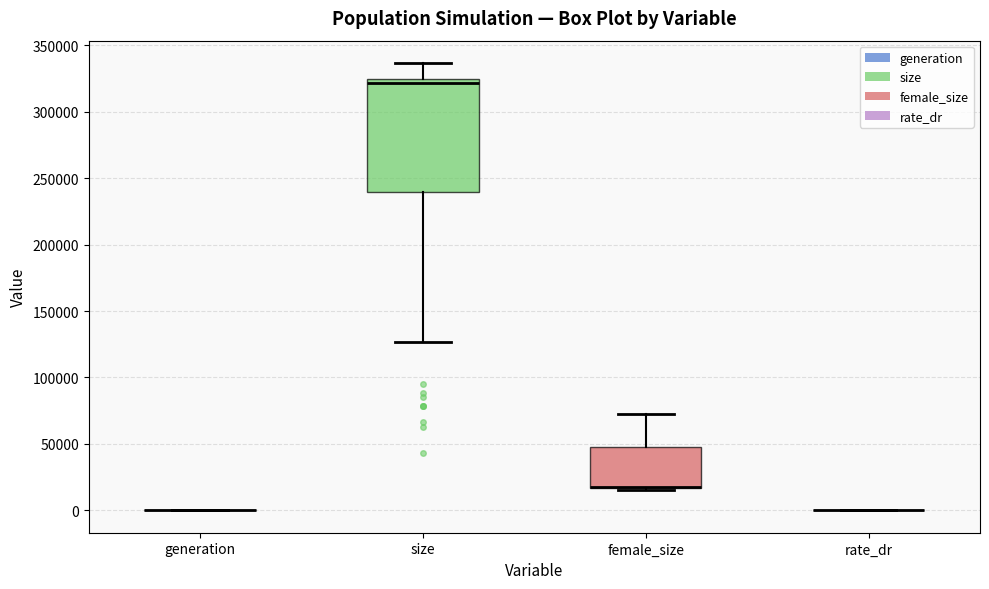

Reading left to right, read every box against the y-axis: the position of its median line, the range the box covers, and the ends of its whiskers. The values are not printed on the chart, so give them approximately, as read against the axis.

generation: box collapsed to a line at 0, whiskers 0 to 0
size: median 320000, box 240000 to 325000, whiskers 125000 to 335000
female_size: median 20000 (drawn on the box's lower edge), box 15000 to 50000, whiskers 15000 (just below the box's lower edge) to 70000
rate_dr: box collapsed to a line at 0, whiskers 0 to 0